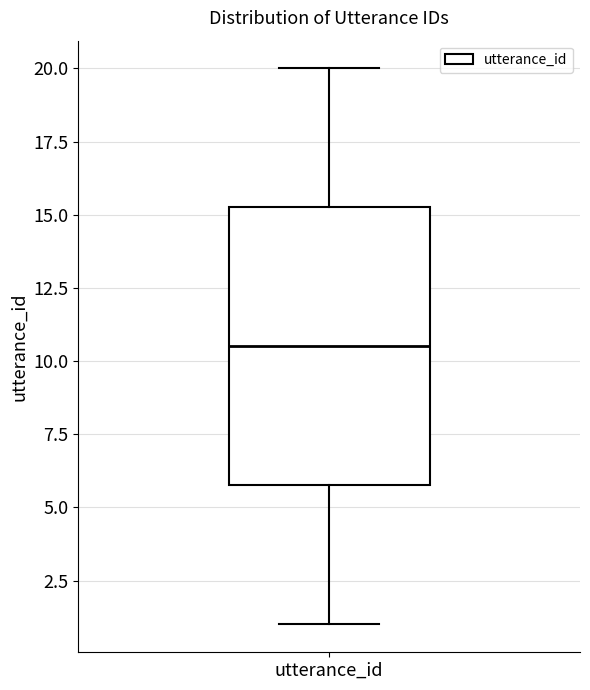

Where is the upper edge of the box for utterance_id on the y-axis? The values are not printed on the chart, so give them approximately, as read against the axis.

15.5